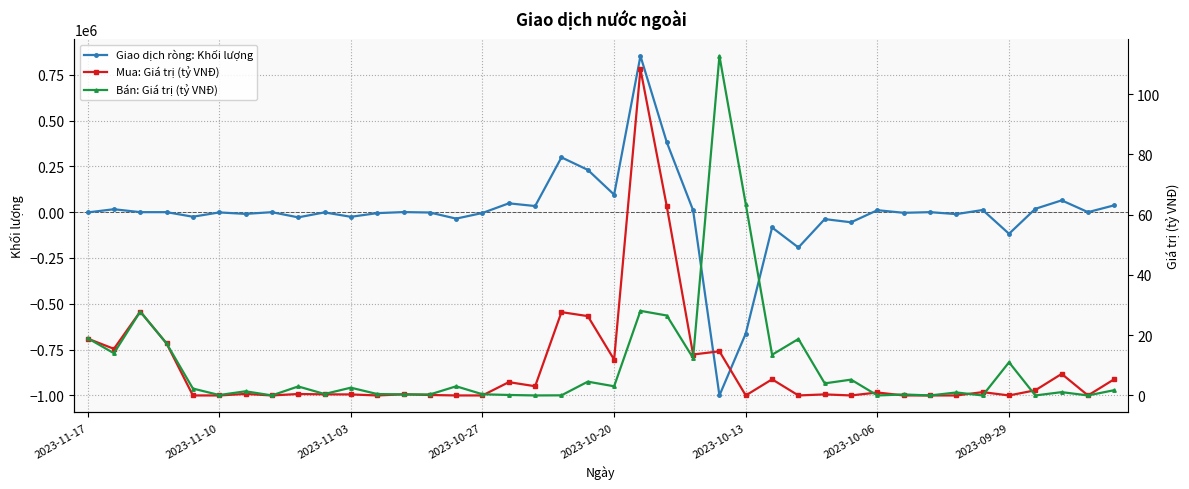

What is the maximum value for Mua: Giá trị (tỷ VNĐ)?

108.3